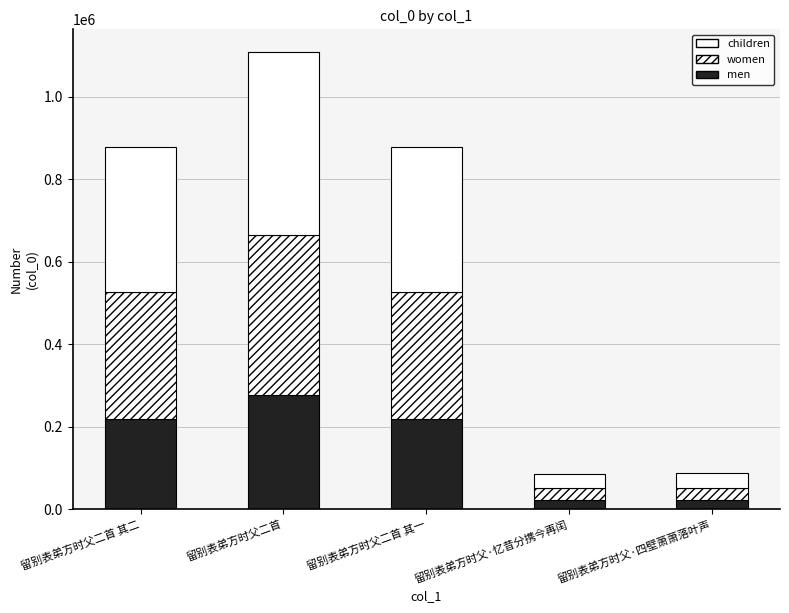

Are the bars grouped side by side (vs. stacked)?

No